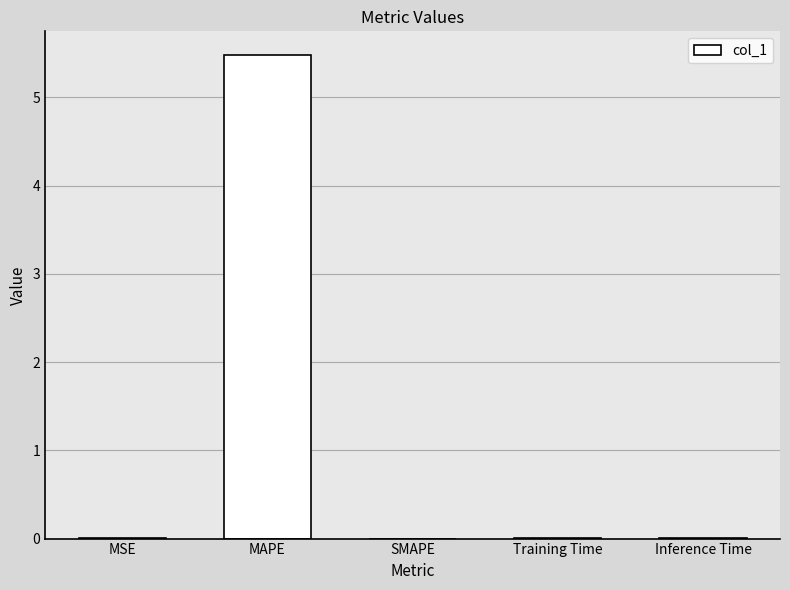

How many distinct data groups are displayed?

1